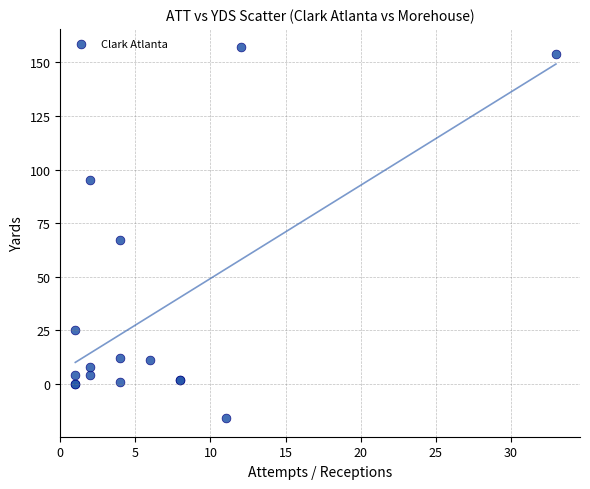

What Y value in the scatter plot is closest to 70?

67